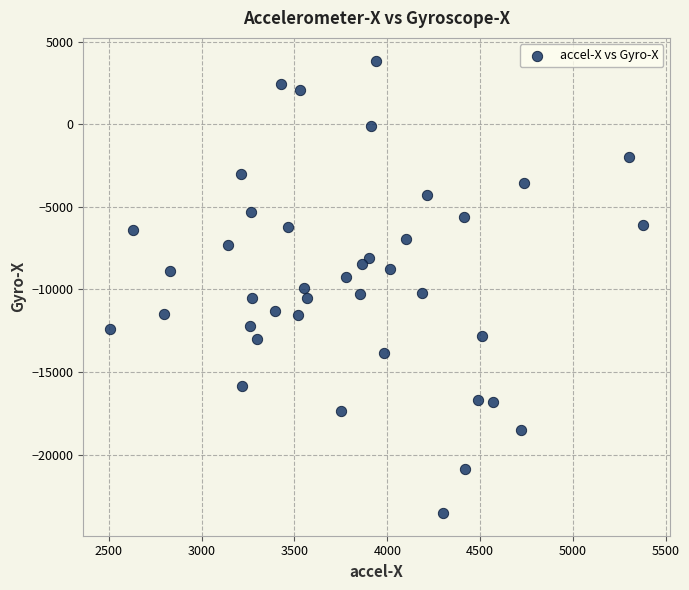

What is the range of Y values (max minus min)?

27393